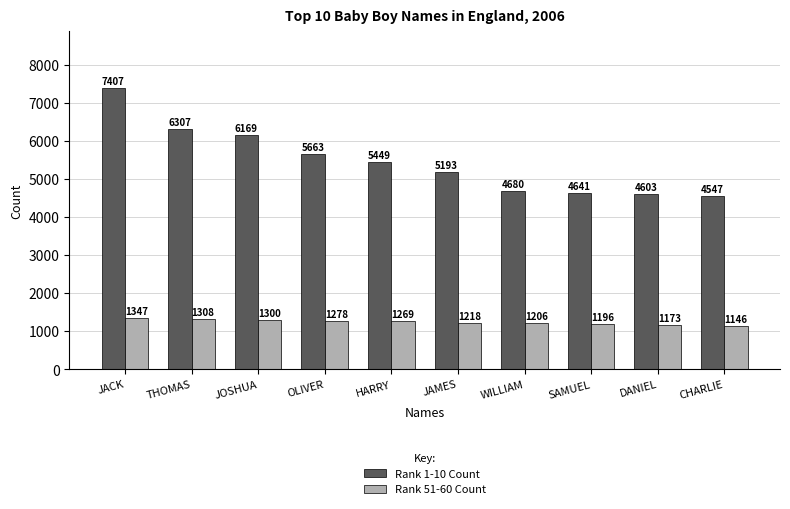

What is the total value across all series at JACK?

8754